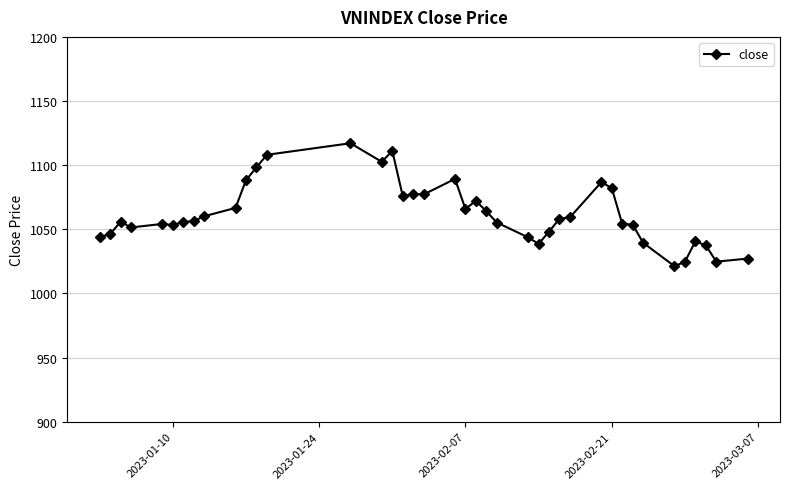

What is the value of the 5th point from the left?

1054.2